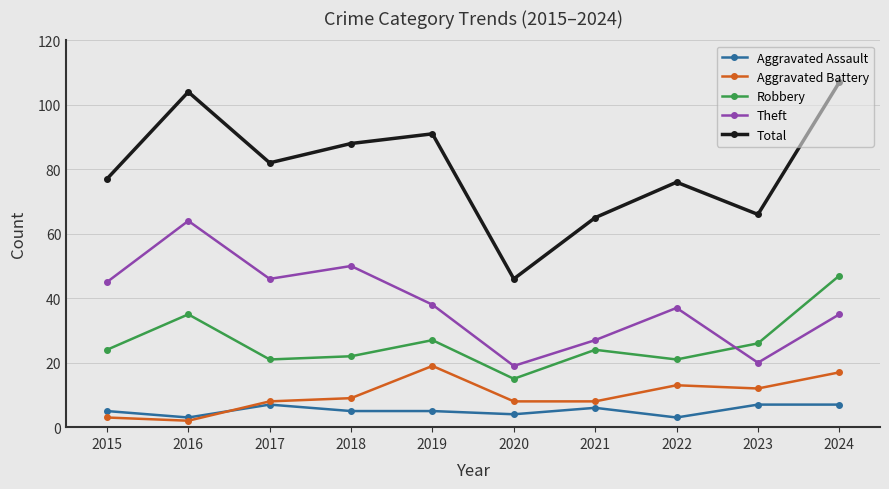

True or false: Aggravated Battery and Theft intersect in this chart.

False